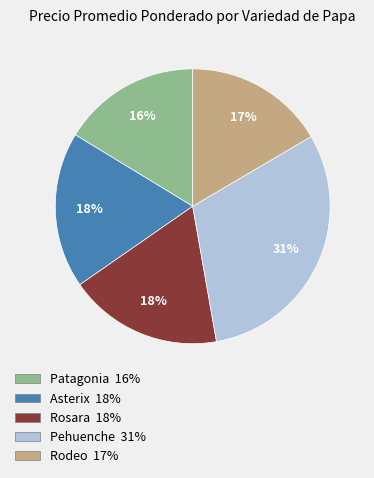

Is it true that Rosara is 13% of the pie?

False